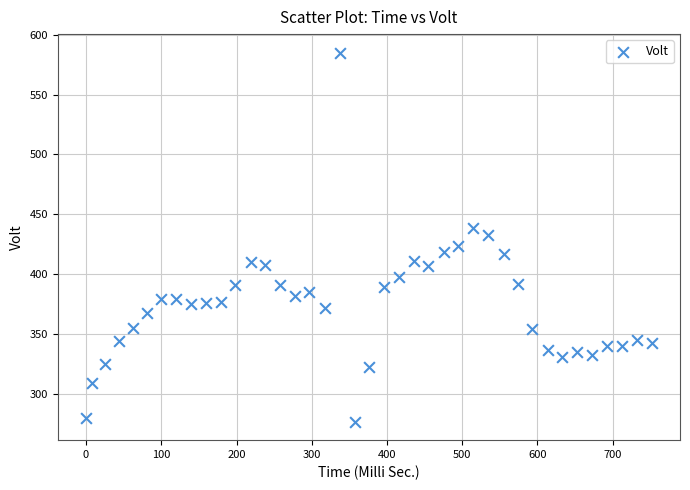

What is the range of X values (max minus min)?

752